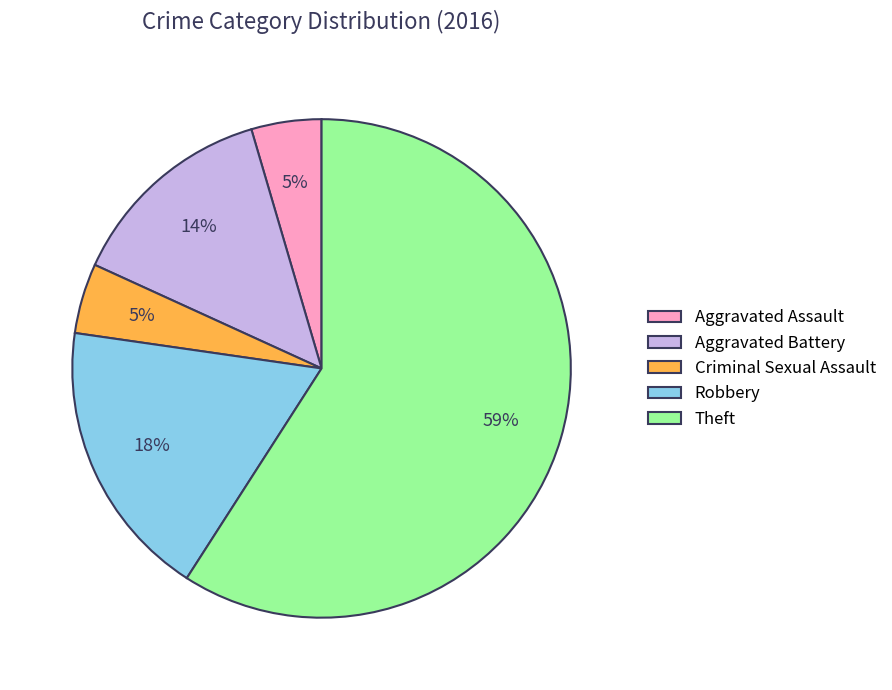

The Theft slice represents 59% of the pie. True or false?

True